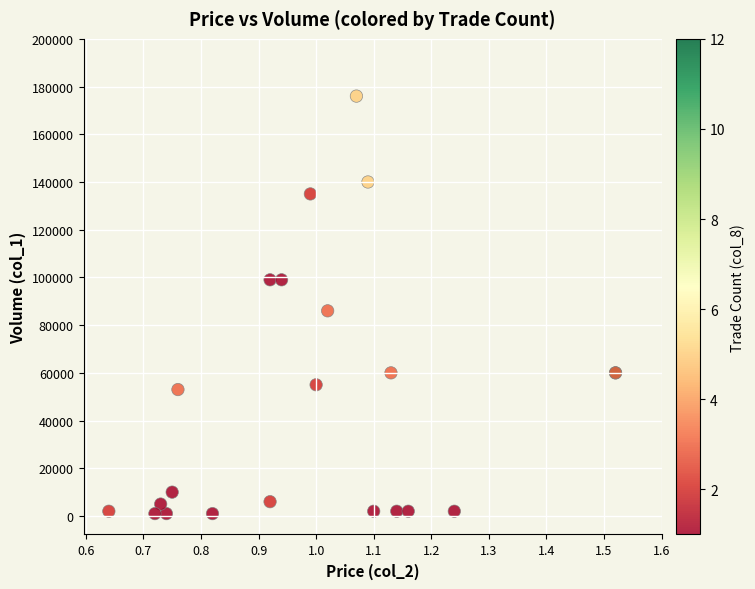

What Y value in the scatter plot is closest to 88500?

86000